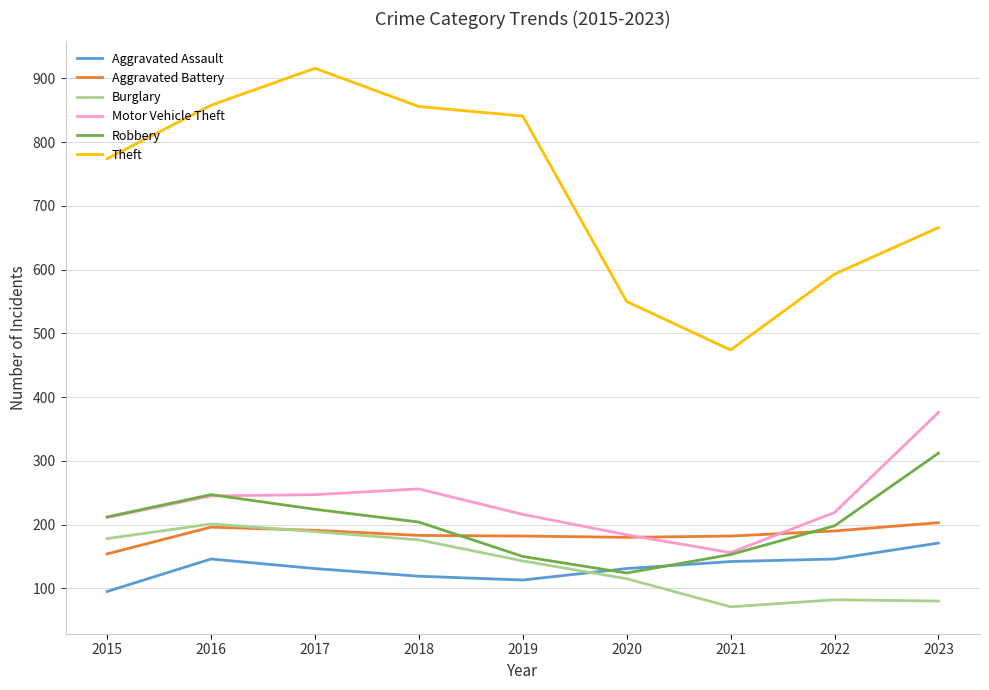

The value of Theft at 2017 is 916. True or false?

True